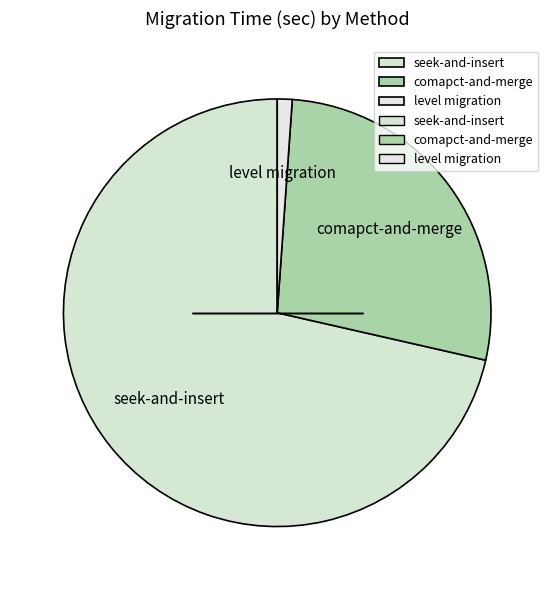

Is it true that seek-and-insert is 71% of the pie?

True